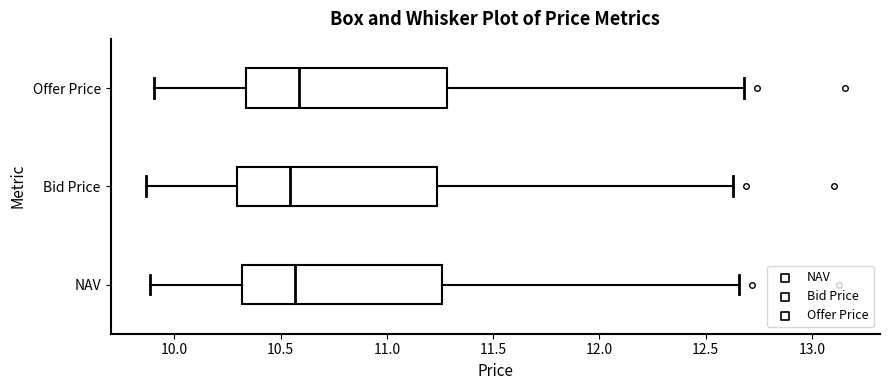

Where does the left whisker of the box for Offer Price end on the x-axis? The values are not printed on the chart, so give them approximately, as read against the axis.

9.90